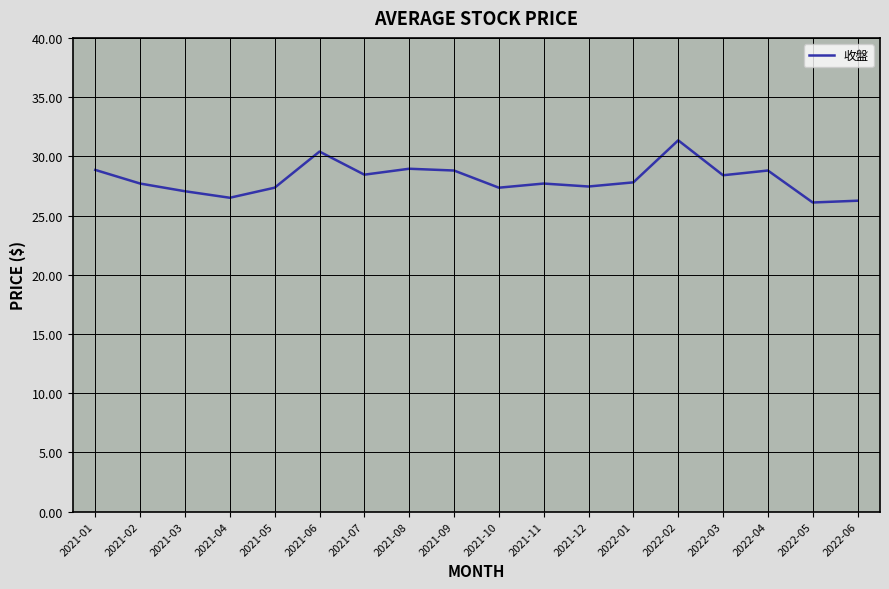

What is the approximate value at 2021-10?

27.4